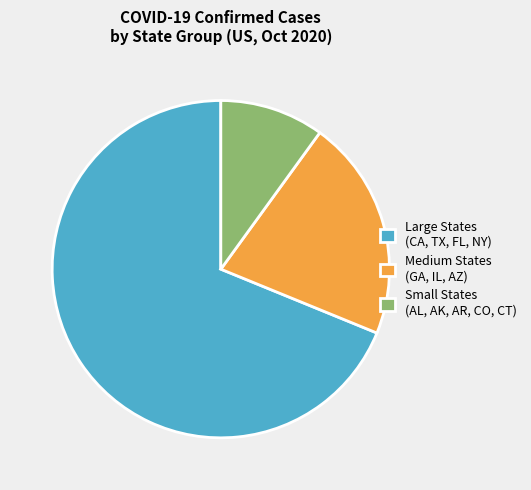

Which category has the biggest portion of the pie?

Large States (CA, TX, FL, NY)